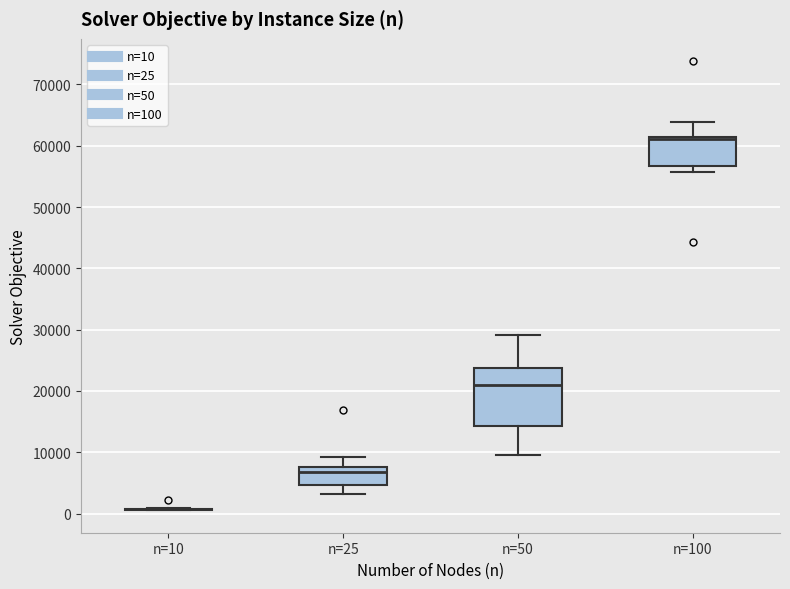

Where is the upper edge of the box for n=25 on the y-axis? The values are not printed on the chart, so give them approximately, as read against the axis.

8000